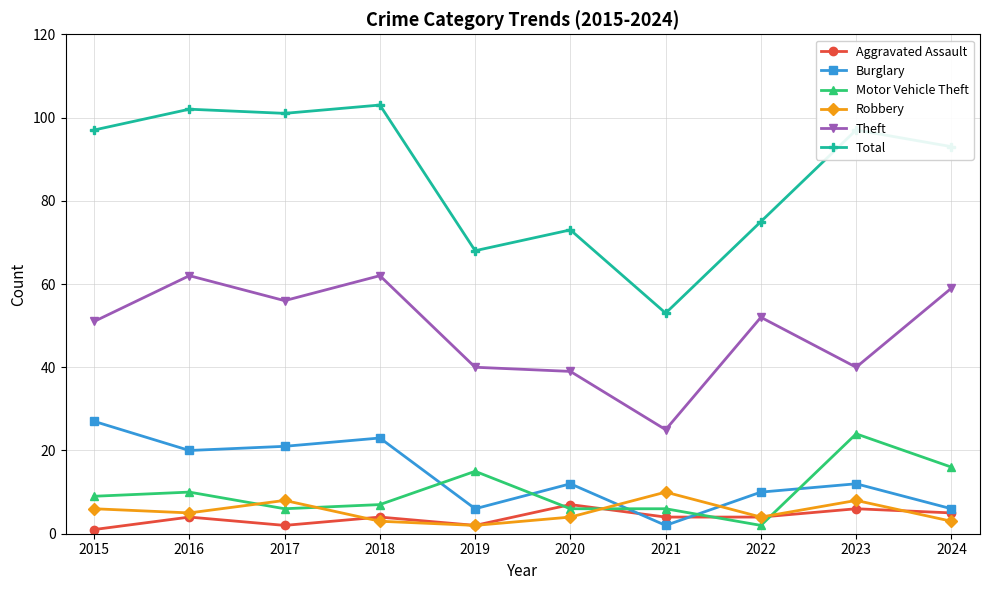

What is the approximate value of Total at 2018?

103